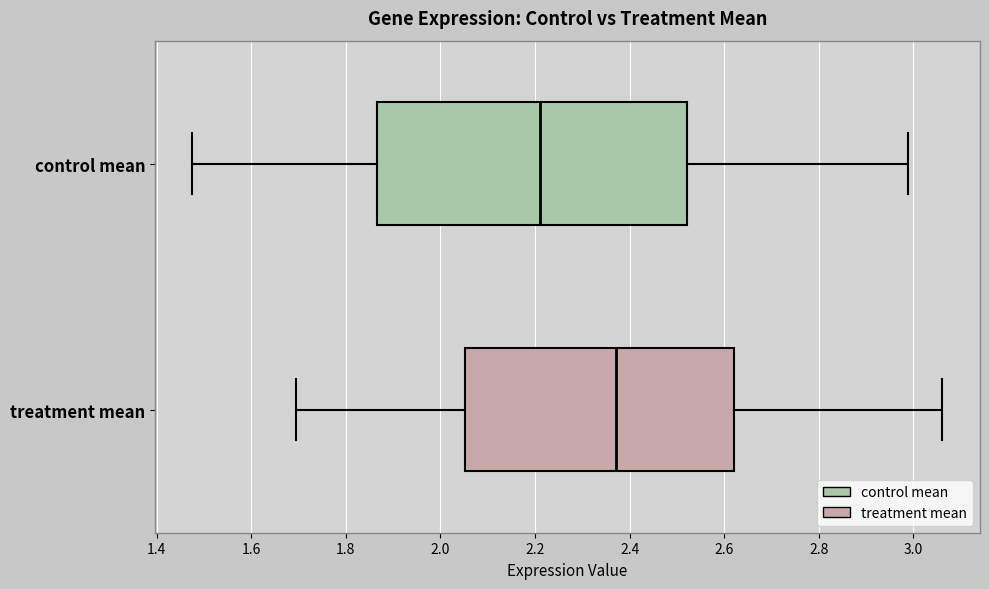

Where does the median line of the box for treatment mean sit on the x-axis? The values are not printed on the chart, so give them approximately, as read against the axis.

2.38